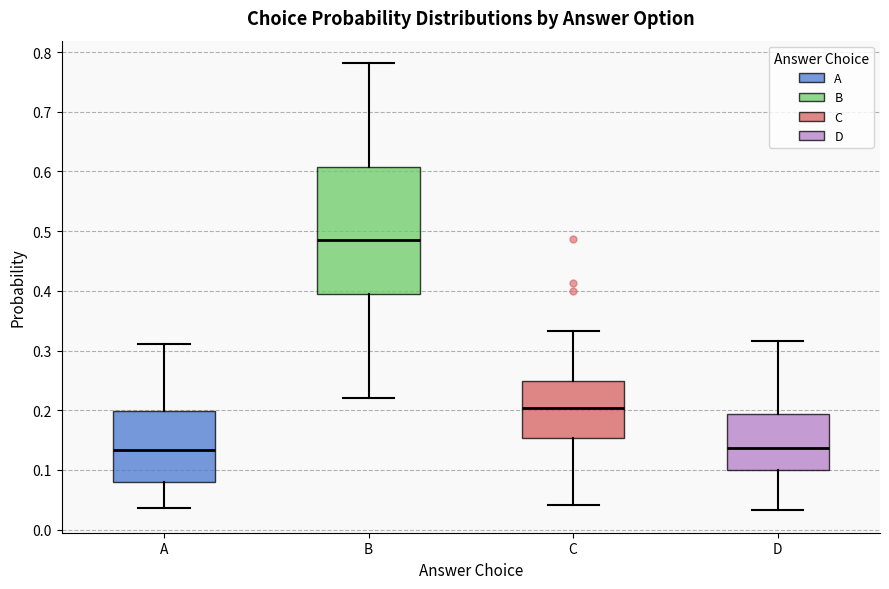

Where is the upper edge of the box for B on the y-axis? The values are not printed on the chart, so give them approximately, as read against the axis.

0.61